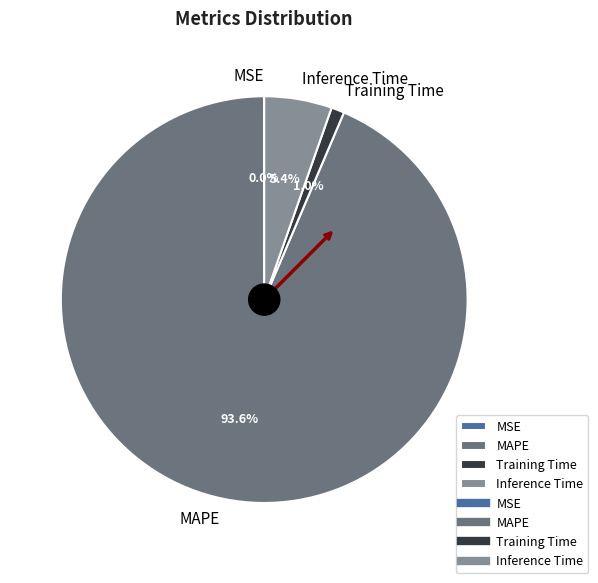

Between MAPE and Training Time, which is larger?

MAPE